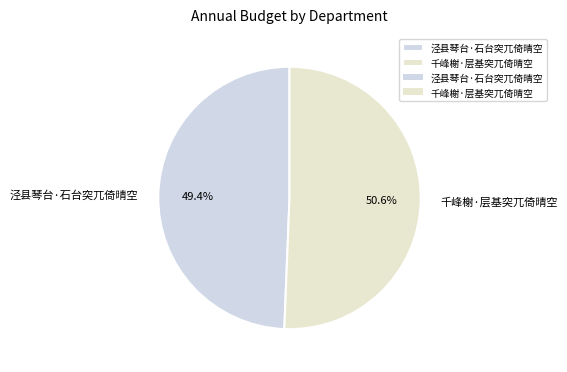

What is the majority slice?

千峰榭·层基突兀倚晴空